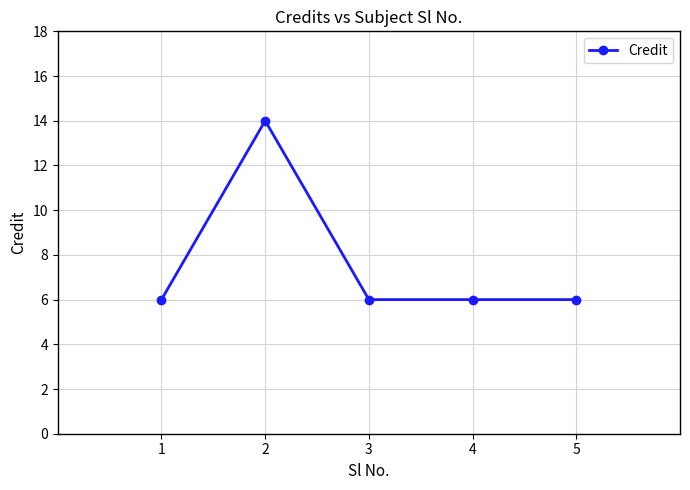

What is the ratio of the value at 4 to the value at 1?

1.0